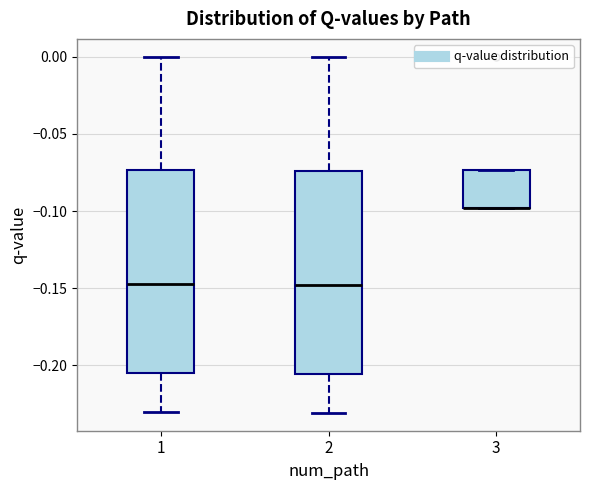

Reading left to right, read every box against the y-axis: the position of its median line, the range the box covers, and the ends of its whiskers. The values are not printed on the chart, so give them approximately, as read against the axis.

1: median -0.145, box -0.205 to -0.075, whiskers -0.230 to 0.000
2: median -0.150, box -0.205 to -0.075, whiskers -0.230 to 0.000
3: median -0.100 (drawn on the box's lower edge), box -0.100 to -0.075, whiskers -0.100 to -0.075